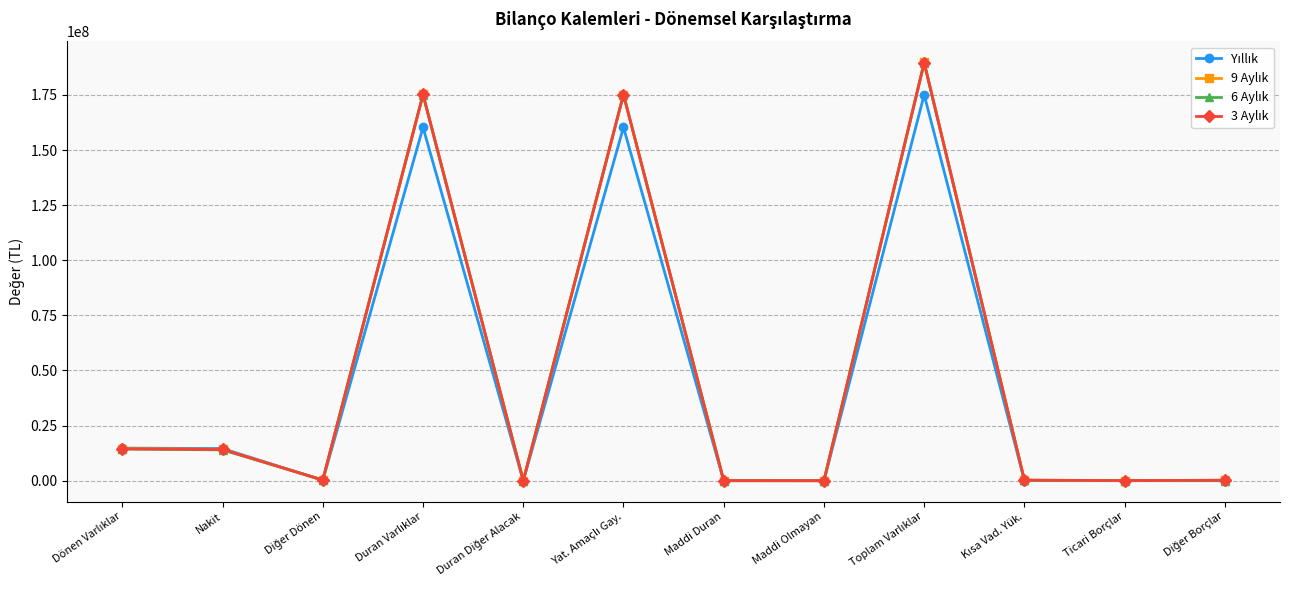

What is the greatest value displayed?

189740728